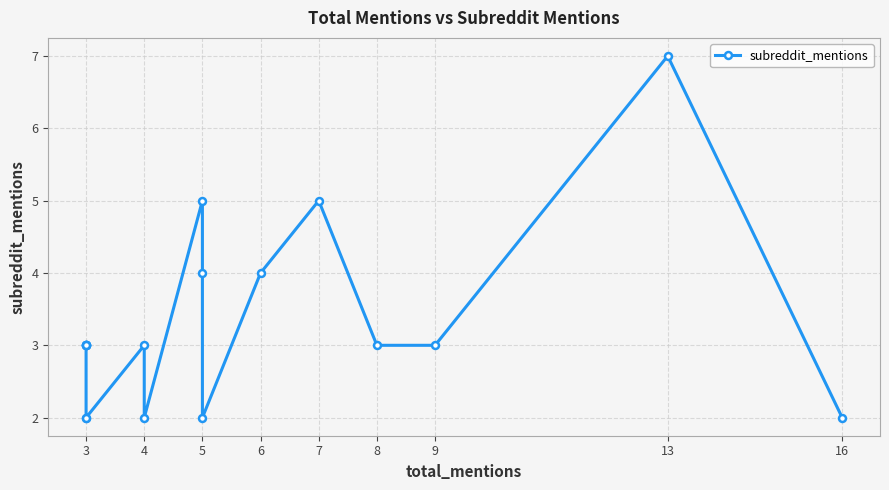

True or false: the data shows 2 at 9.

False